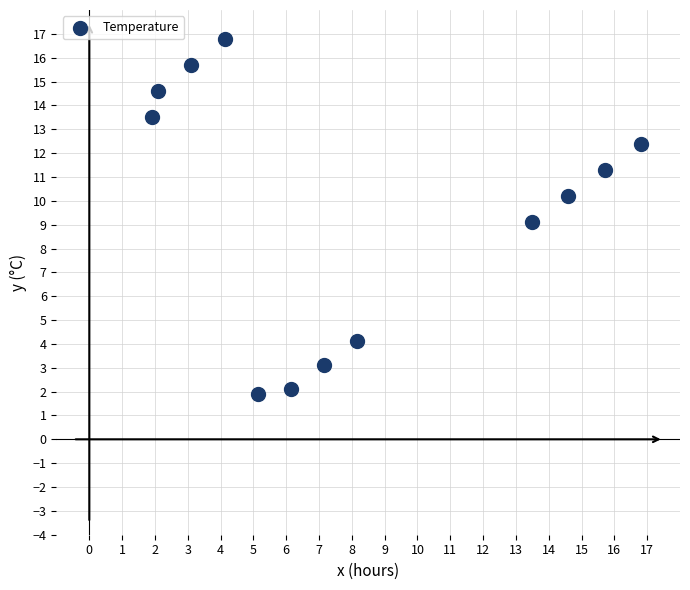

What is the range of X values (max minus min)?

14.9